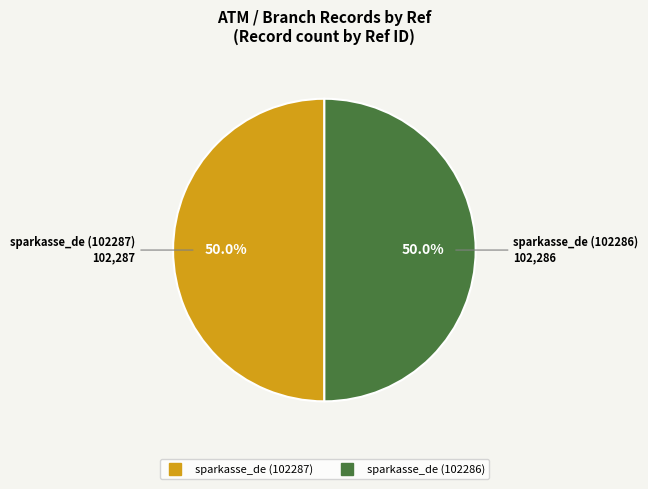

How many slices are in this pie chart?

2